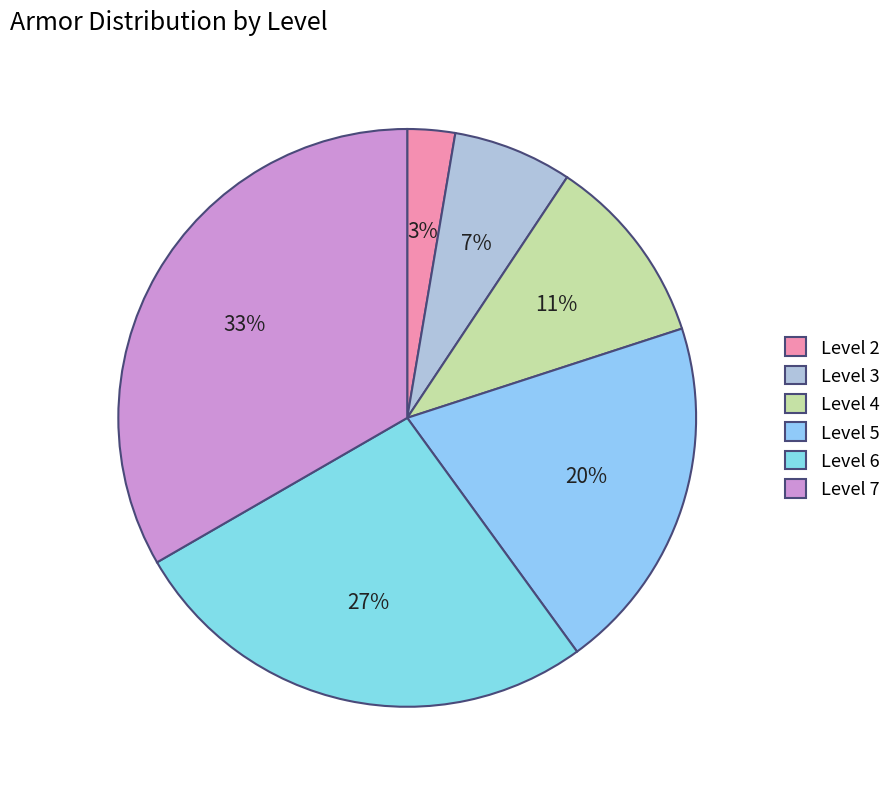

Is Level 4 the majority of the pie?

No